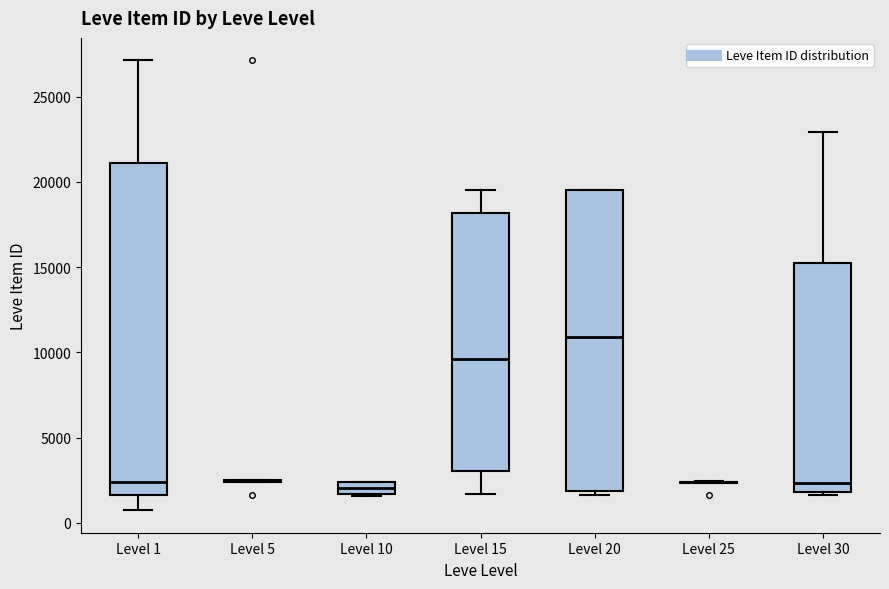

Where does the lower whisker of the box for Level 15 end on the y-axis? The values are not printed on the chart, so give them approximately, as read against the axis.

1500